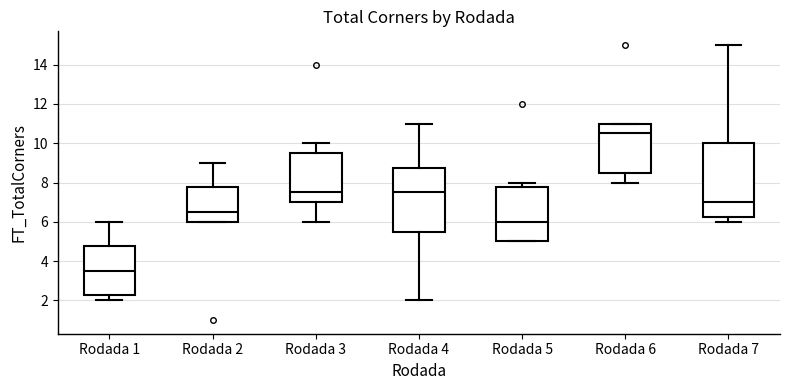

Reading left to right, read every box against the y-axis: the position of its median line, the range the box covers, and the ends of its whiskers. The values are not printed on the chart, so give them approximately, as read against the axis.

Rodada 1: median 3.6, box 2.2 to 4.8, whiskers 2.0 to 6.0
Rodada 2: median 6.6, box 6.0 to 7.8, whiskers 6.0 to 9.0
Rodada 3: median 7.6, box 7.0 to 9.6, whiskers 6.0 to 10.0
Rodada 4: median 7.6, box 5.6 to 8.8, whiskers 2.0 to 11.0
Rodada 5: median 6.0, box 5.0 to 7.8, whiskers 5.0 to 8.0
Rodada 6: median 10.6, box 8.6 to 11.0, whiskers 8.0 to 11.0
Rodada 7: median 7.0, box 6.2 to 10.0, whiskers 6.0 to 15.0